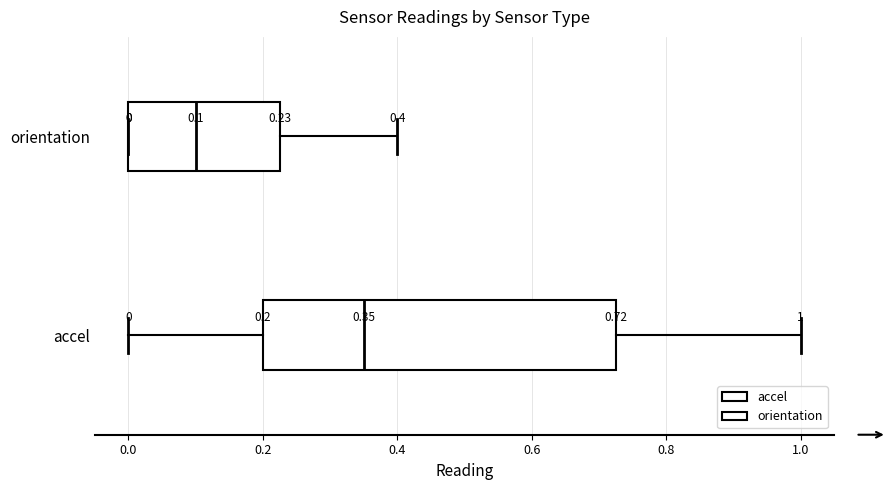

Which box is the widest, from its left edge to its right edge?

accel